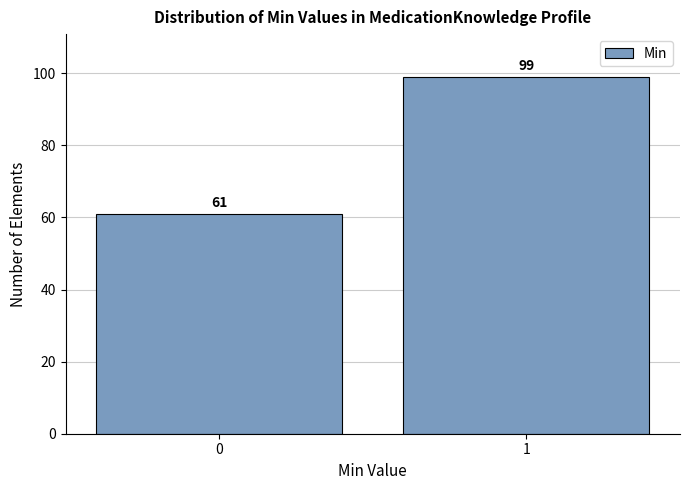

Reading right to left, what are all the values shown in this chart?

99	61